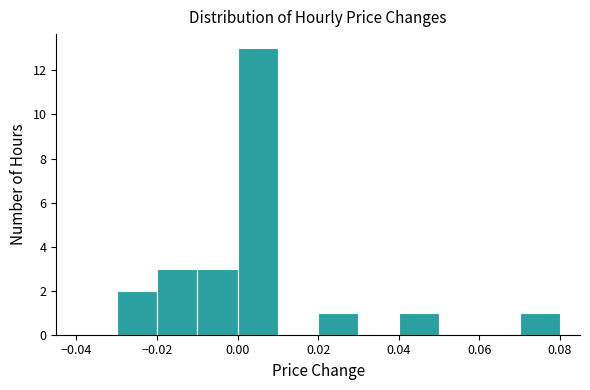

How tall is the bar that spans 0.04 to 0.05 on the x-axis? The values are not printed on the chart, so give them approximately, as read against the axis.

1